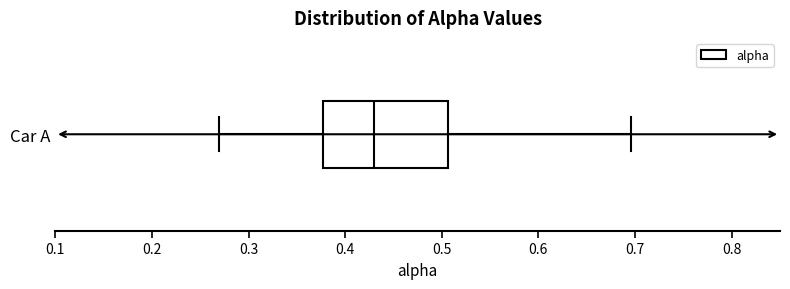

Read this box plot against the x-axis: the position of the median line, the range covered by the box, and the ends of both whiskers. The values are not printed on the chart, so give them approximately, as read against the axis.

median 0.43, box 0.38 to 0.51, whiskers 0.27 to 0.70